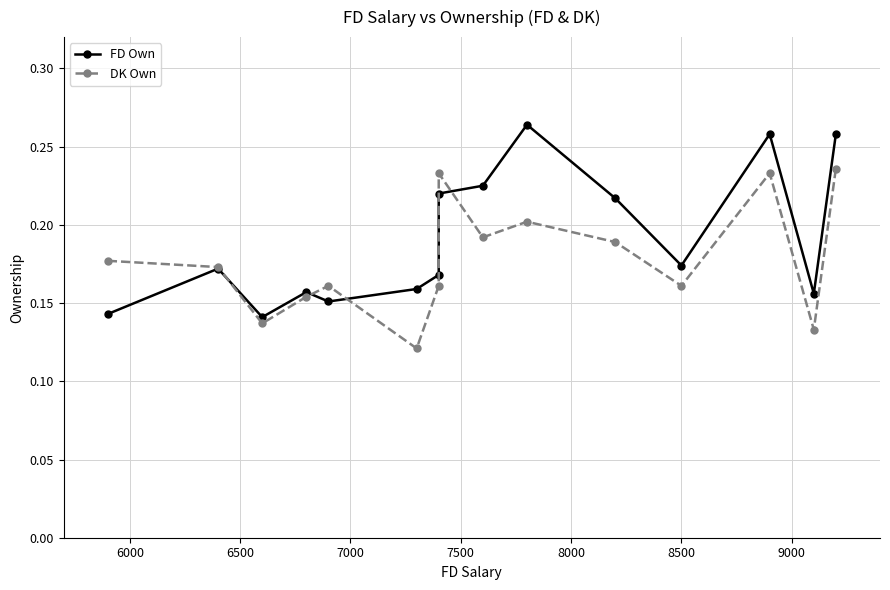

Reading left to right, transcribe all the data shown in this chart.

FD Own: 0.1	0.2	0.1	0.2	0.2	0.2	0.2	0.2	0.2	0.3	0.2	0.2	0.3	0.2	0.3
DK Own: 0.2	0.2	0.1	0.2	0.2	0.1	0.2	0.2	0.2	0.2	0.2	0.2	0.2	0.1	0.2